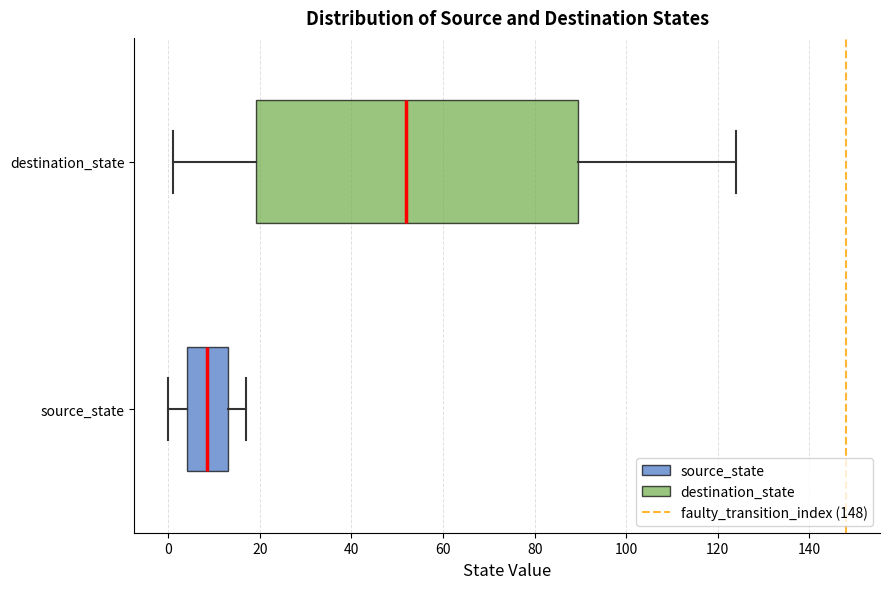

Reading bottom to top, read every box against the x-axis: the position of its median line, the range the box covers, and the ends of its whiskers. The values are not printed on the chart, so give them approximately, as read against the axis.

source_state: median 8, box 4 to 14, whiskers 0 to 18
destination_state: median 52, box 20 to 90, whiskers 2 to 124